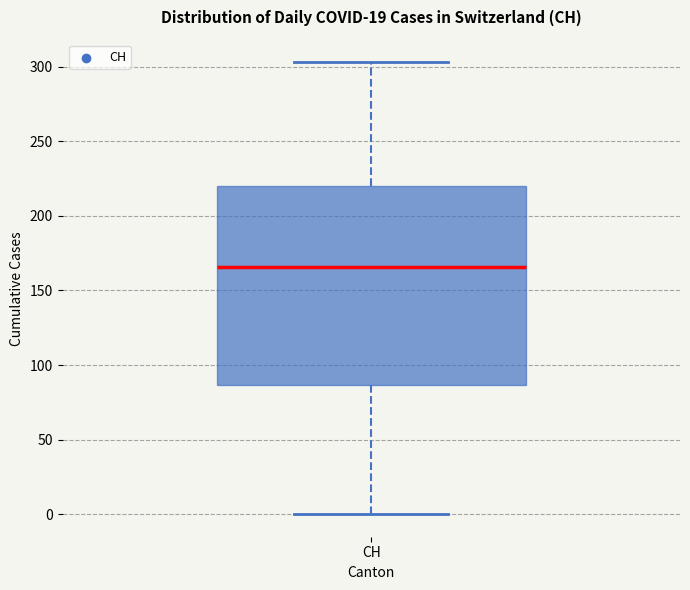

Transcribe this box plot: give where the median line is, the range the box spans, and where the two whiskers end, as read against the y-axis. The values are not printed on the chart, so give them approximately, as read against the axis.

median 165, box 85 to 220, whiskers 0 to 305